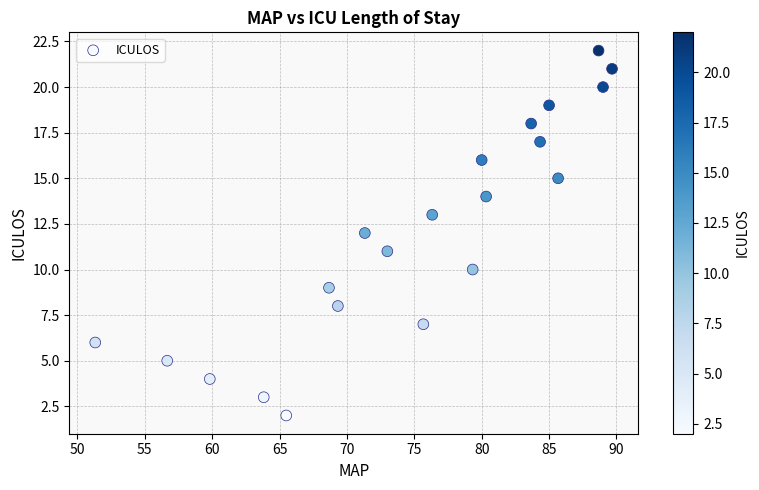

What is the range of Y values (max minus min)?

20